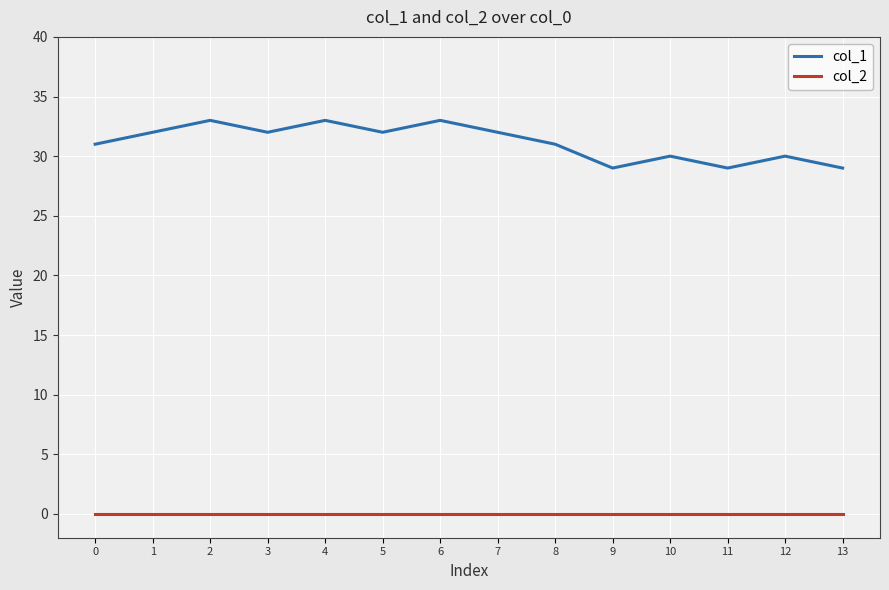

Which series has the largest total across all categories?

col_1